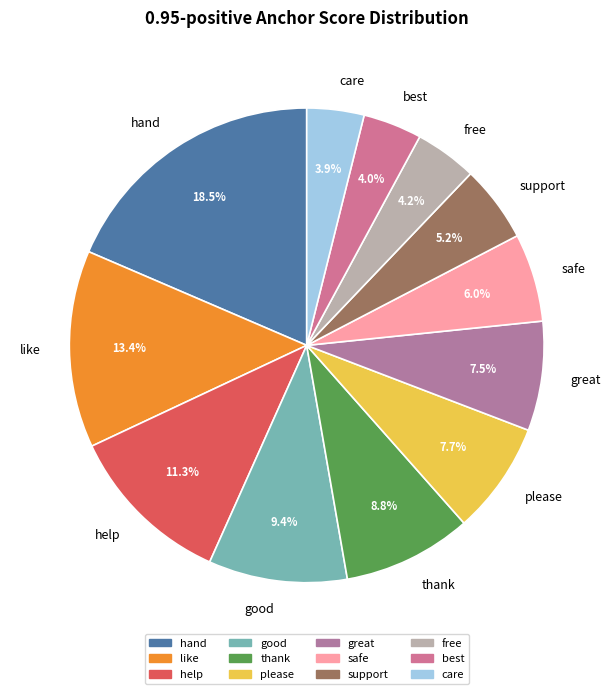

To the nearest percent, what portion does thank represent?

9%